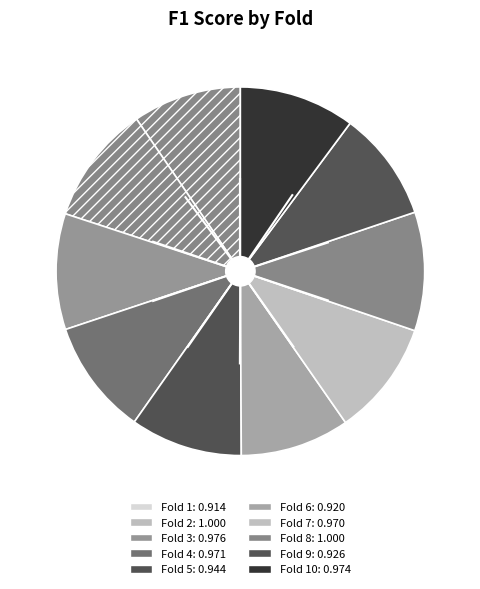

Rank the categories by value from lowest to highest.

Fold 1, Fold 6, Fold 9, Fold 5, Fold 7, Fold 4, Fold 10, Fold 3, Fold 2, Fold 8